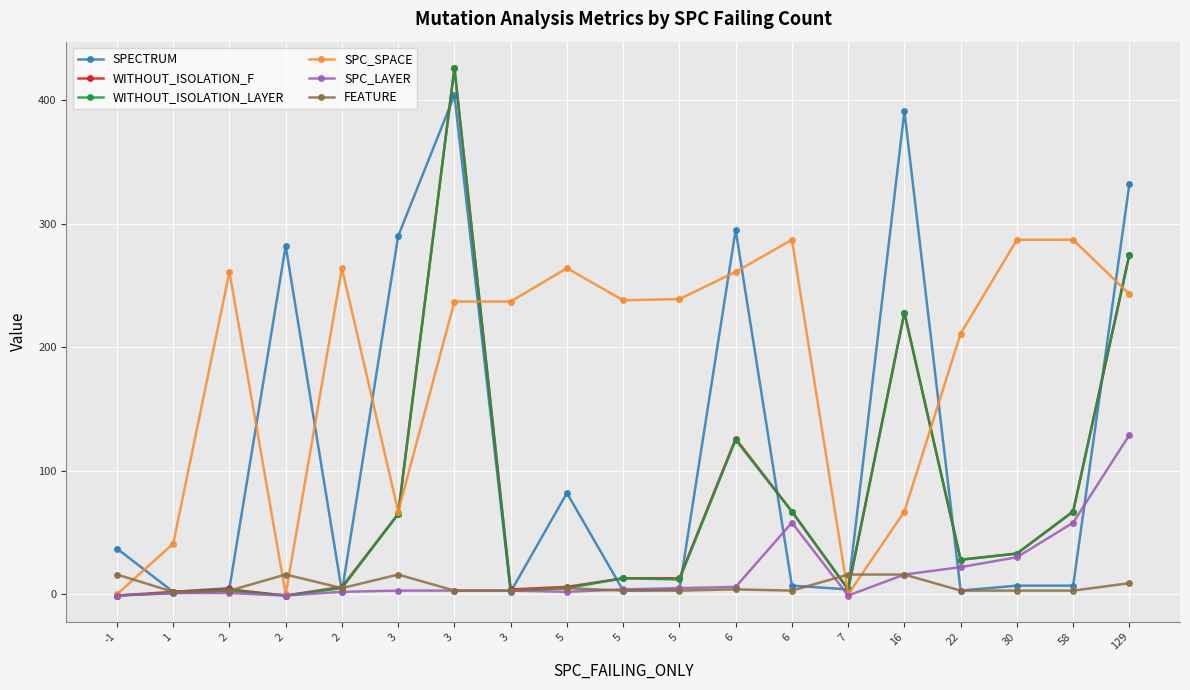

How many series are shown in this chart?

6